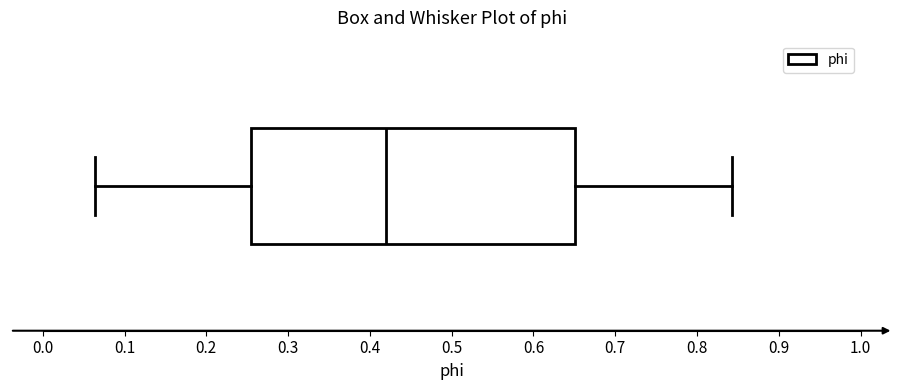

Read this box plot against the x-axis: the position of the median line, the range covered by the box, and the ends of both whiskers. The values are not printed on the chart, so give them approximately, as read against the axis.

median 0.42, box 0.25 to 0.65, whiskers 0.06 to 0.84